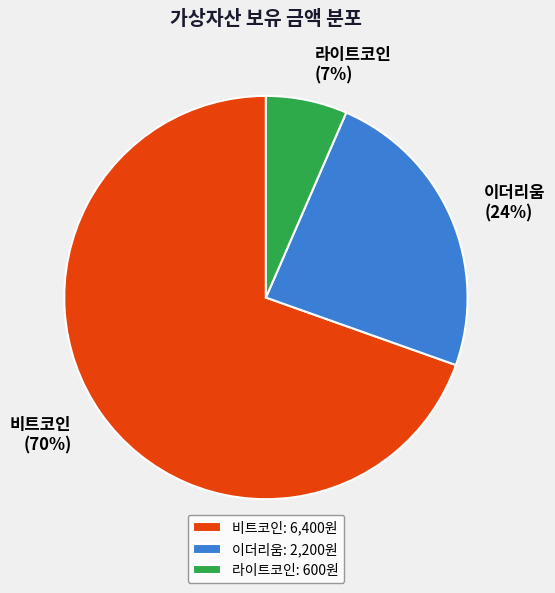

Count the number of slices in the pie.

3